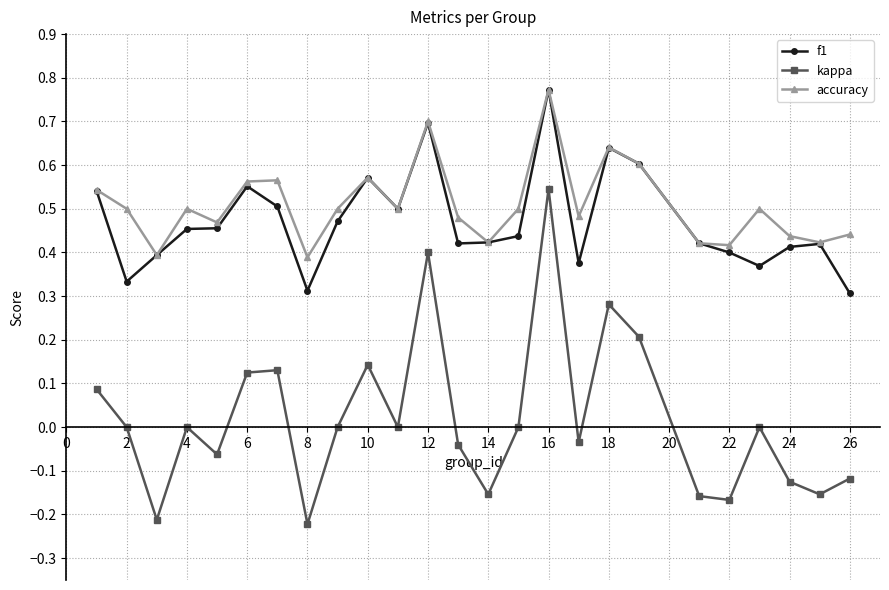

True or false: kappa and accuracy intersect in this chart.

False